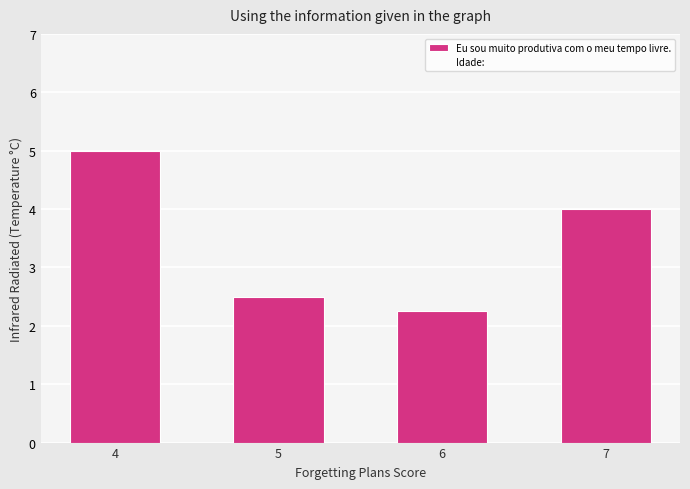

Between 4 and 7, which is larger?

4